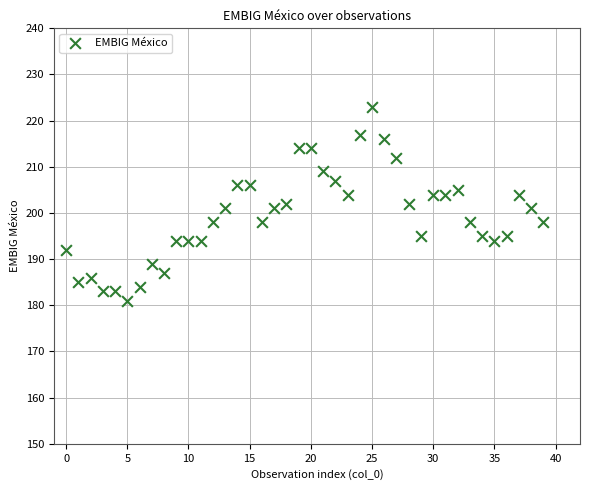

What is the range of Y values (max minus min)?

42